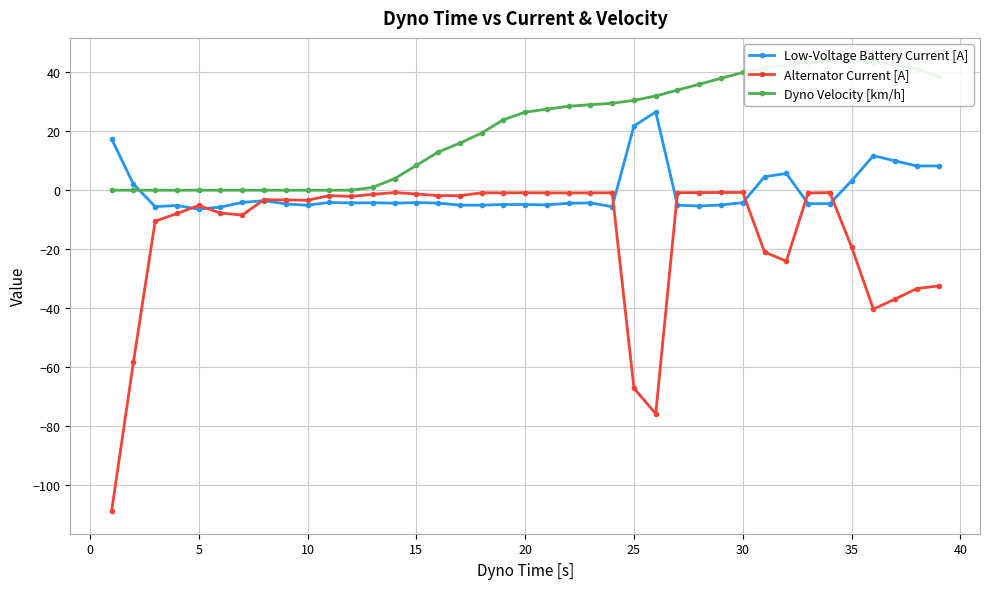

List the series in order of their overall mean, highest first.

Dyno Velocity [km/h], Low-Voltage Battery Current [A], Alternator Current [A]